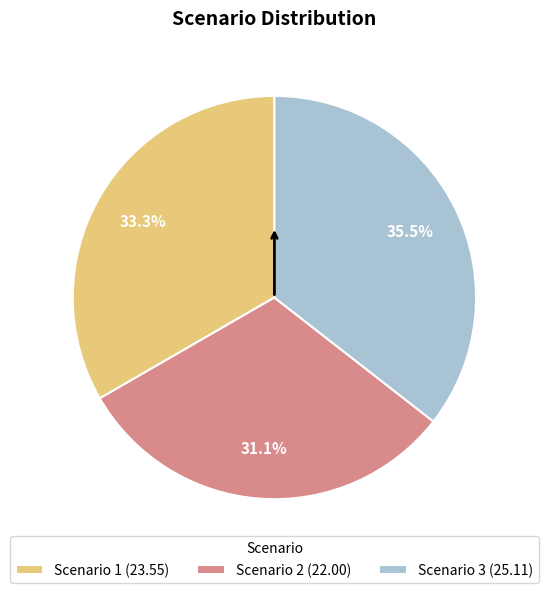

The Scenario 2 slice represents 31% of the pie. True or false?

True